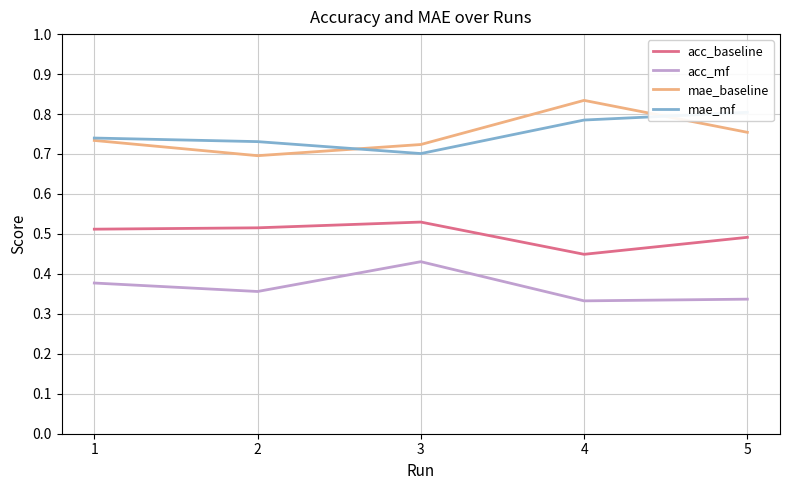

Read the mae_mf value at 2.

0.7